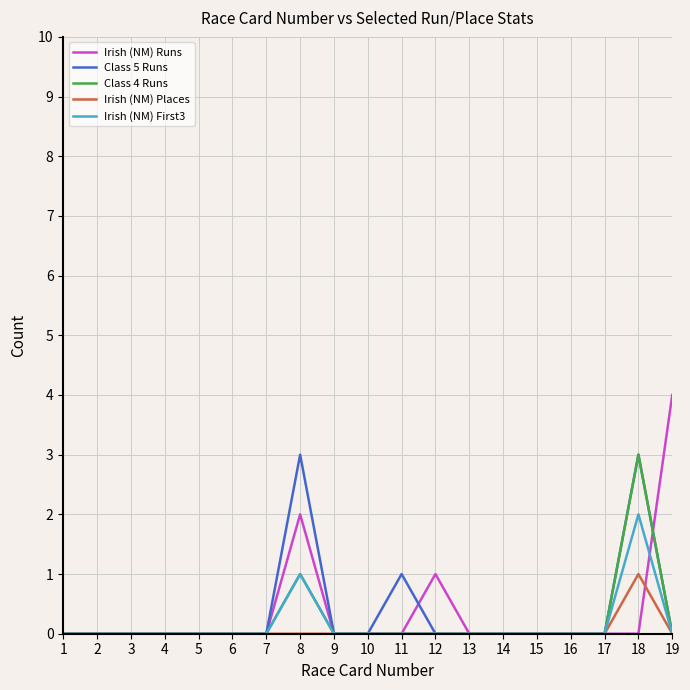

At which category is the sum across all series the highest?

18